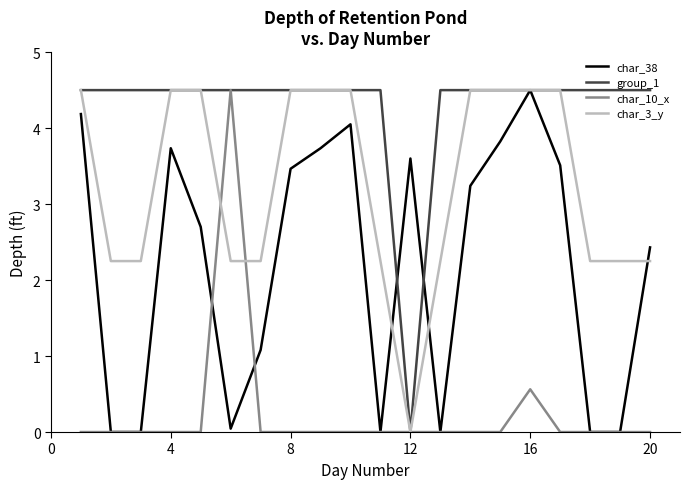

What is the maximum value for char_3_y?

4.5